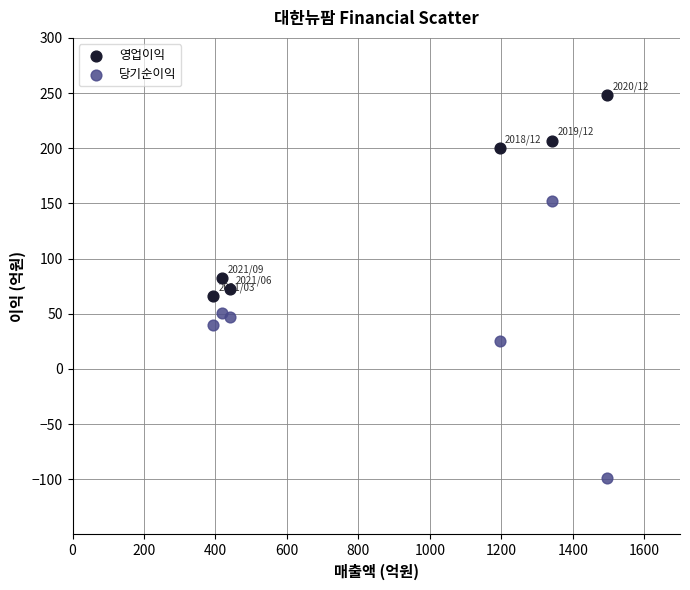

Which series has the widest spread of Y values?

당기순이익